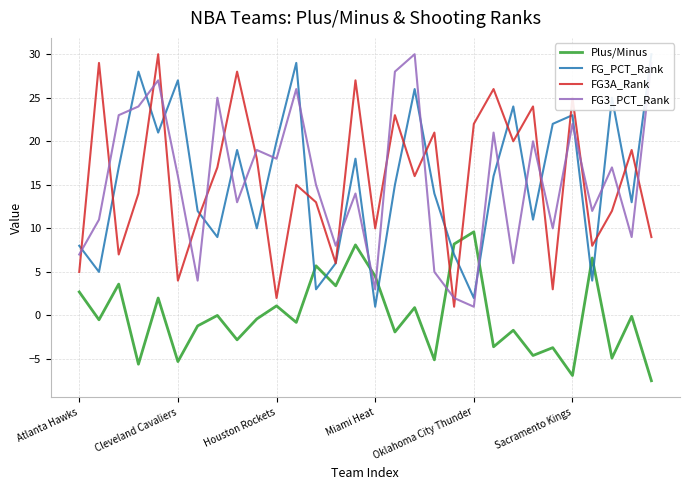

What is the sum of all FG3A_Rank values?

465.0